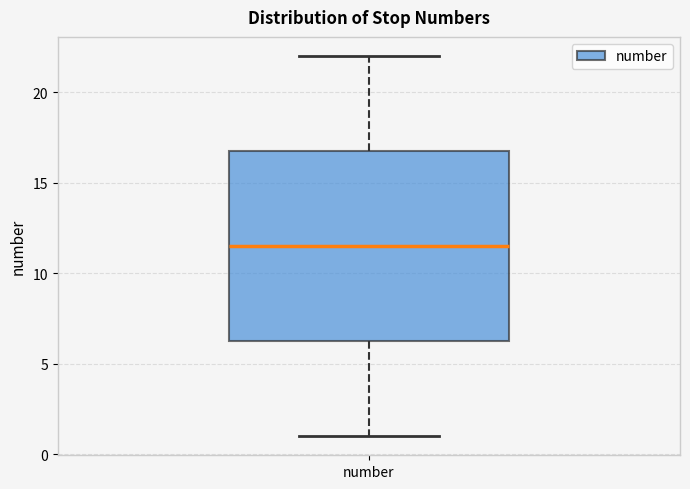

Read this box plot against the y-axis: the position of the median line, the range covered by the box, and the ends of both whiskers. The values are not printed on the chart, so give them approximately, as read against the axis.

median 11.5, box 6.5 to 17.0, whiskers 1.0 to 22.0